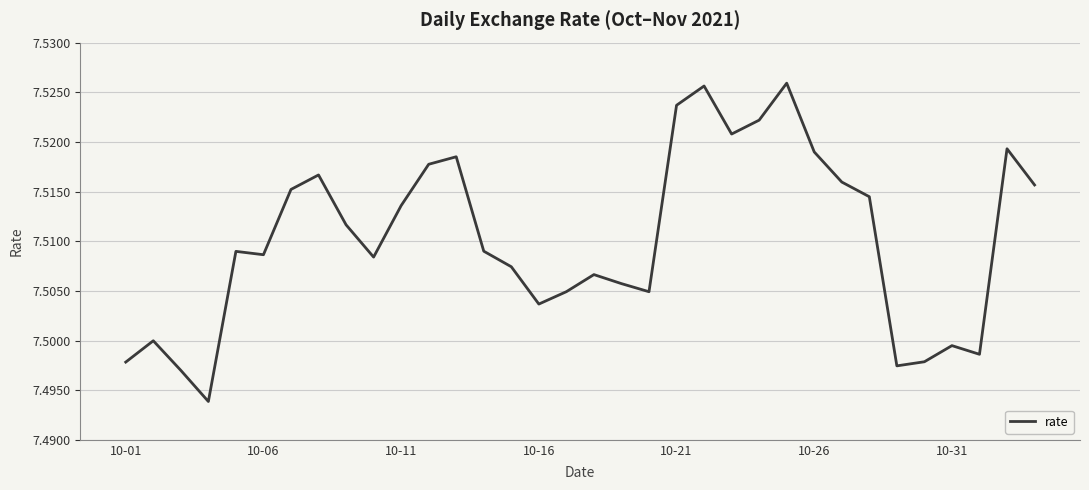

What is the ratio of the value at 10-01 to the value at 10-31?

1.0